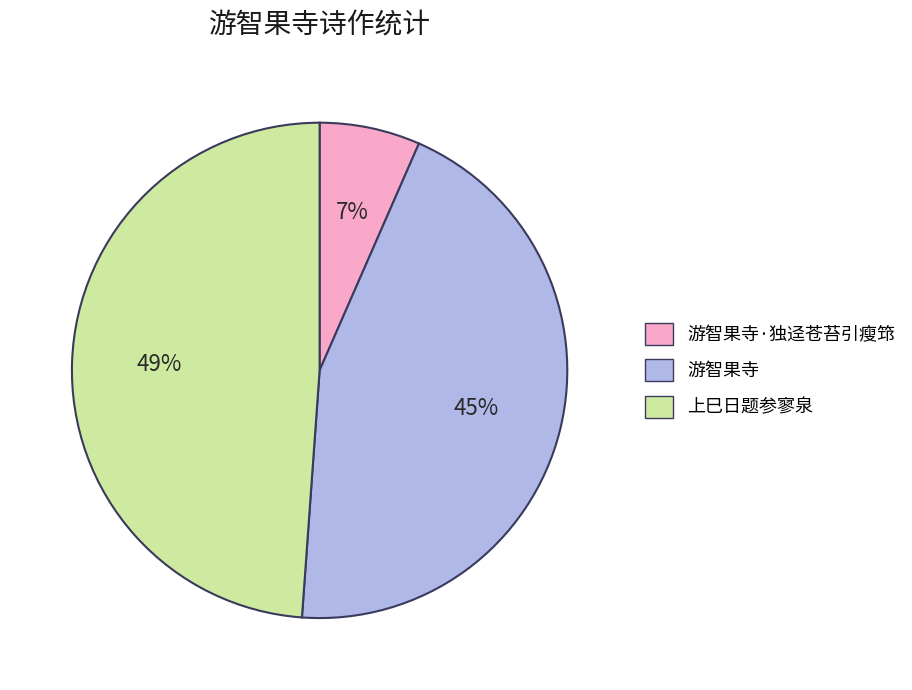

To the nearest percent, what is the combined percentage of 游智果寺 and 游智果寺·独迳苍苔引瘦筇?

51%